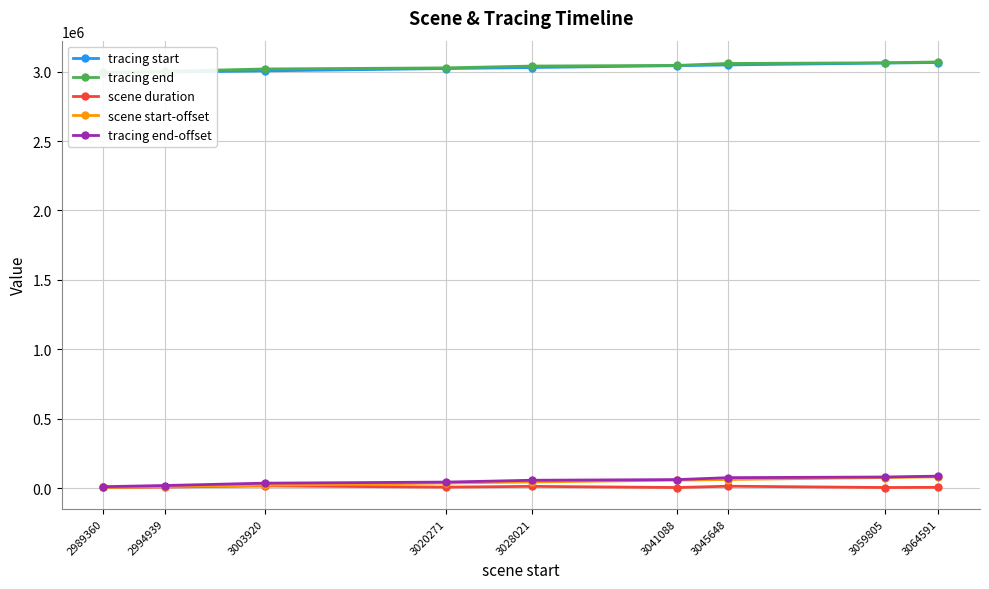

What is the sum of the tracing end-offset values at 3003920 and 3020271?

78520